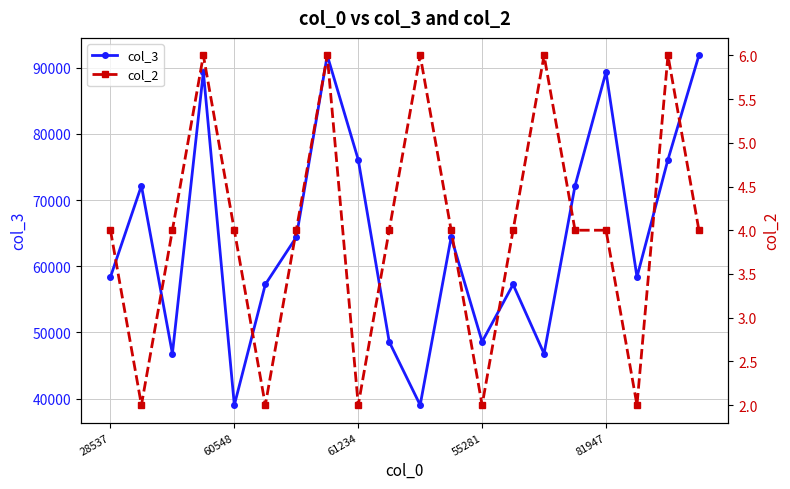

In col_3, how many points are higher than both neighbors (excluding endpoints)?

6